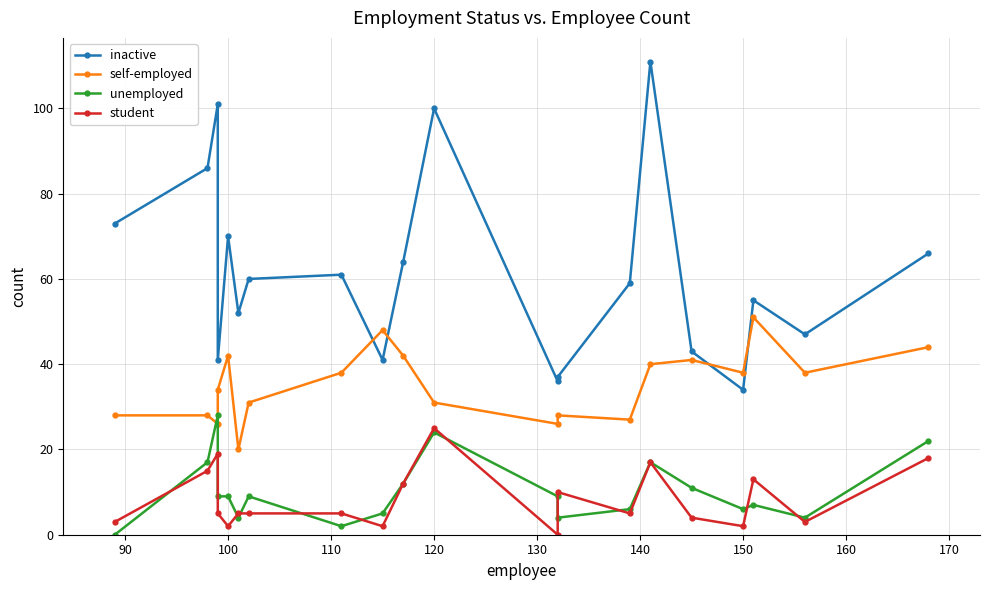

How many interior local peaks does the self-employed series have?

5